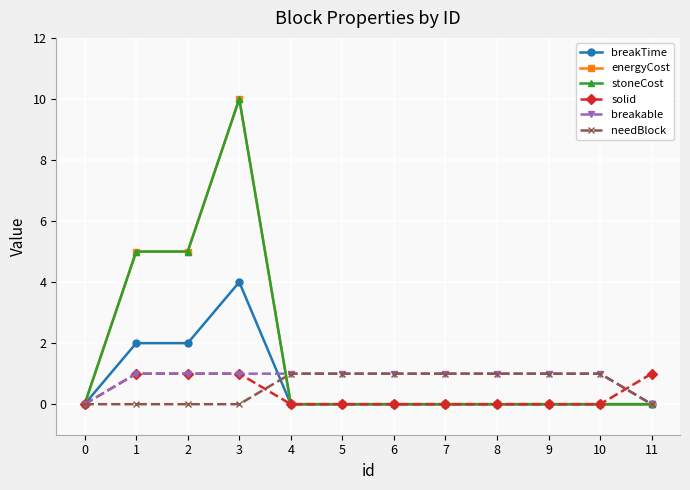

At how many categories does at least one series exceed 6?

1